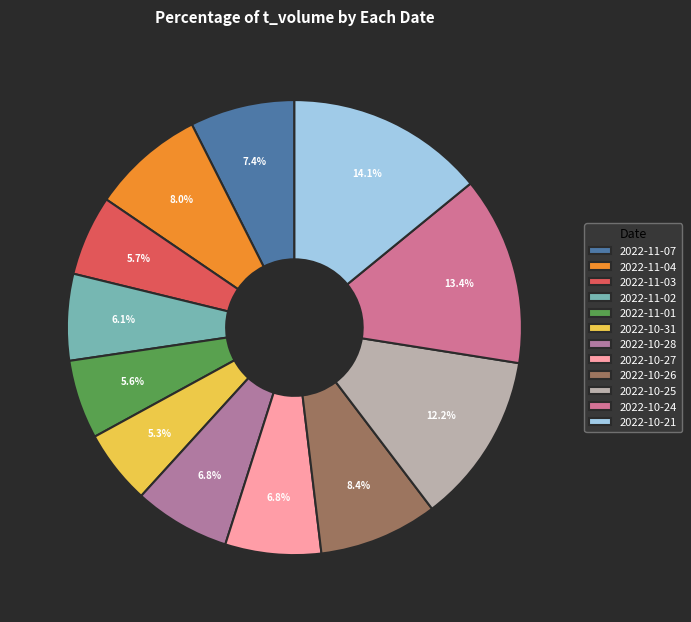

How many slices are in this pie chart?

12